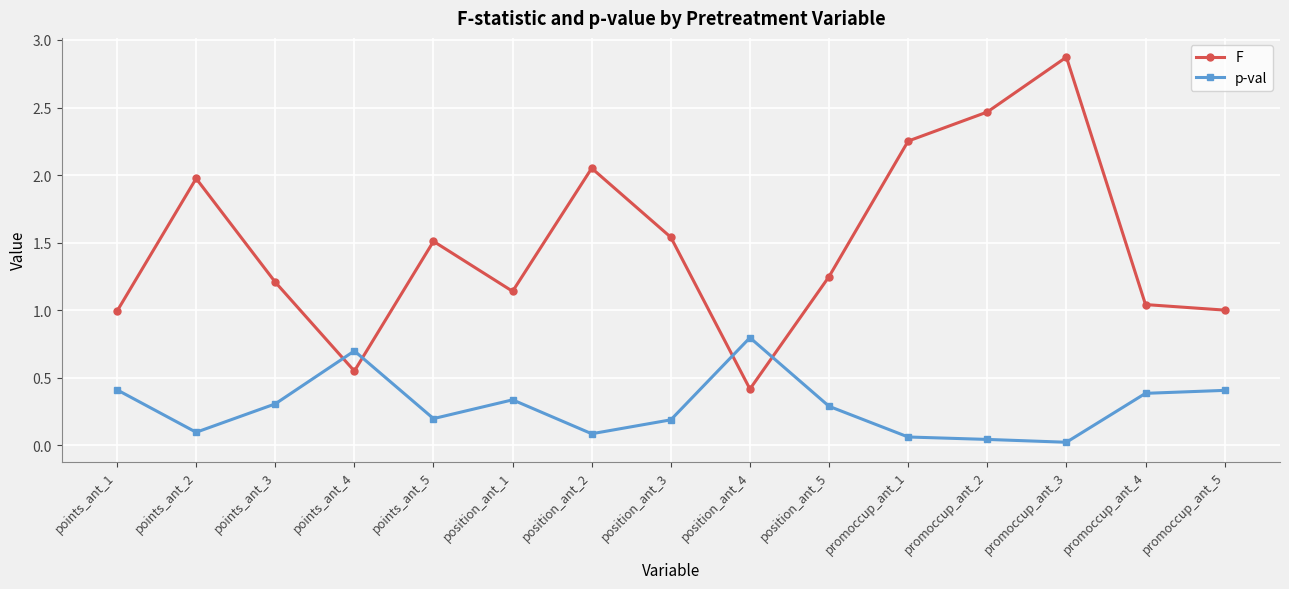

Which series has the widest spread of values?

F